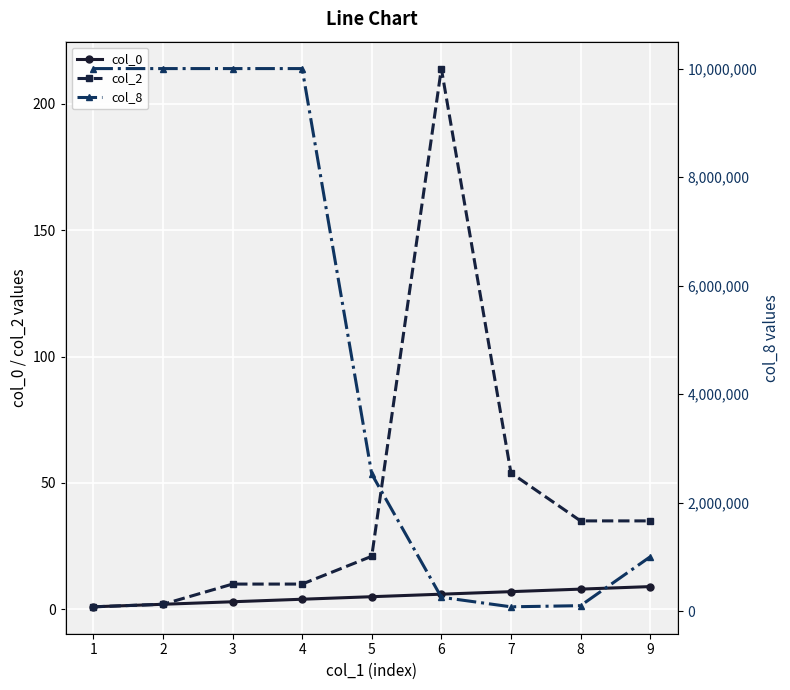

Between 2 and 9, which is larger?

9